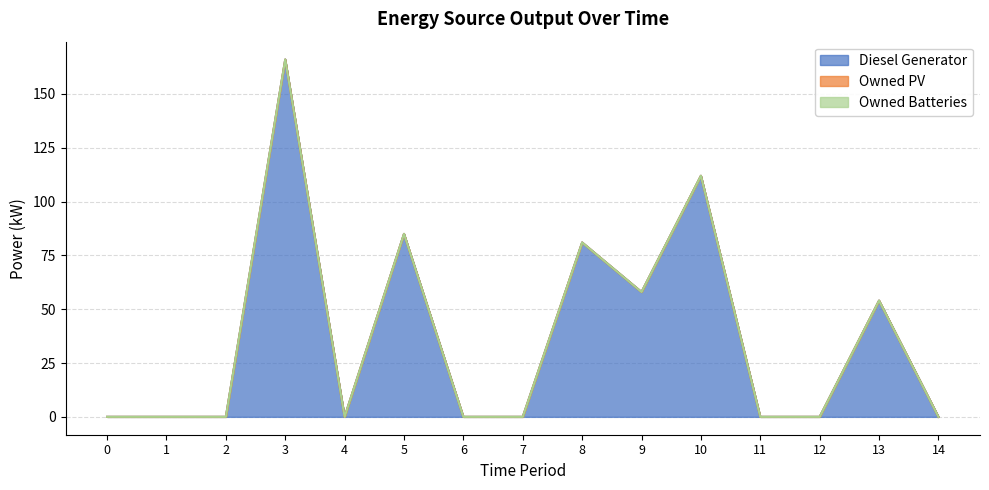

What is the sum of the Diesel Generator values at 3 and 8?

247